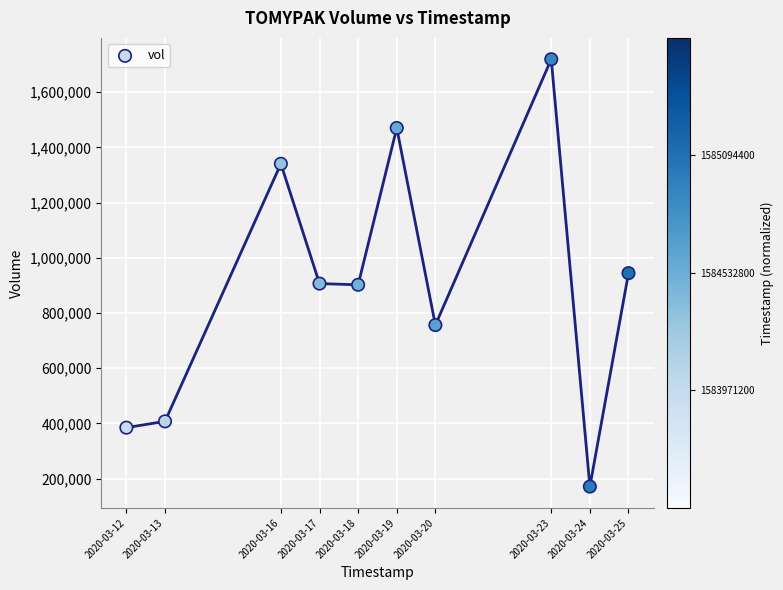

What is the range of Y values (max minus min)?

1548100